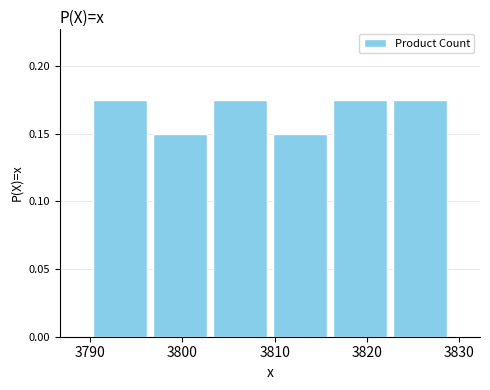

How tall is the bar that spans 3803.0 to 3809.5 on the x-axis? Neither the bar edges nor the heights are printed on the chart, so give them approximately, as read against the axes.

0.175